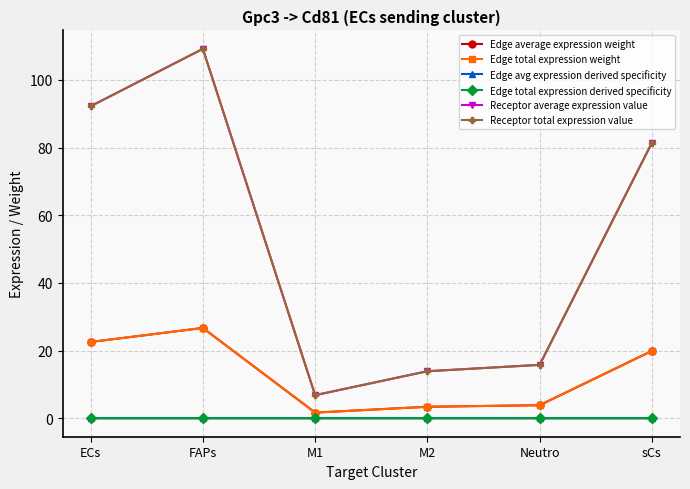

Where does the Receptor average expression value series first go above 81?

ECs